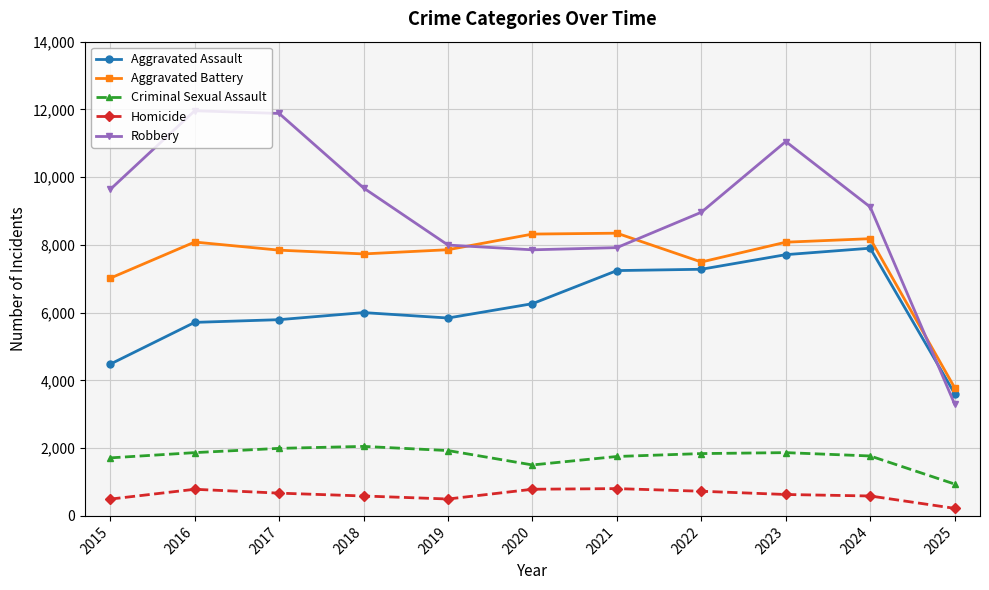

True or false: Homicide and Criminal Sexual Assault intersect in this chart.

False